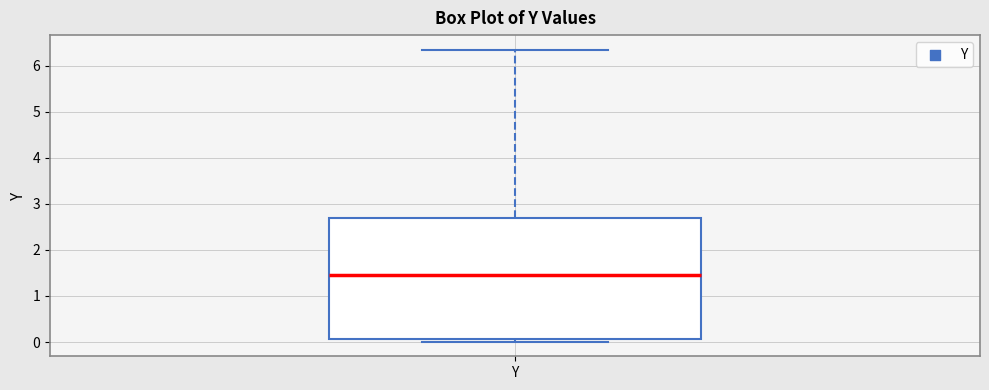

Read this box plot against the y-axis: the position of the median line, the range covered by the box, and the ends of both whiskers. The values are not printed on the chart, so give them approximately, as read against the axis.

median 1.5, box 0.1 to 2.7, whiskers 0.0 to 6.4